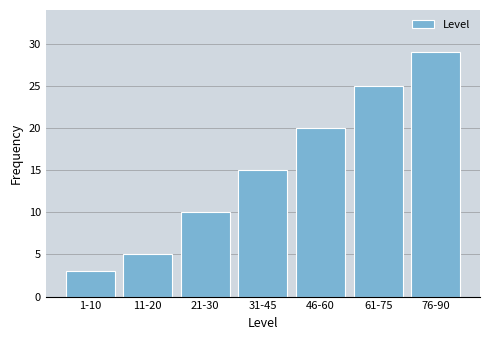

Reading right to left, what are all the values shown in this chart?

76-90=29	61-75=25	46-60=20	31-45=15	21-30=10	11-20=5	1-10=3